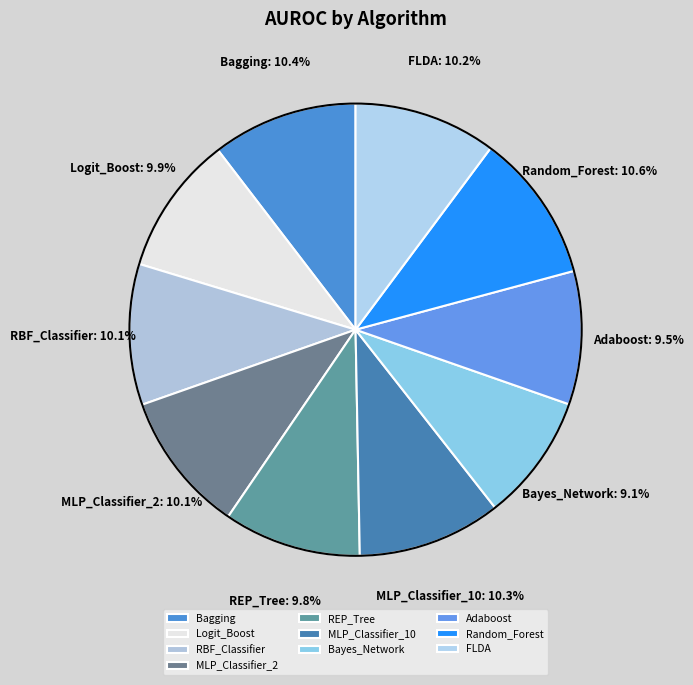

Between Adaboost and Bagging, which is larger?

Bagging